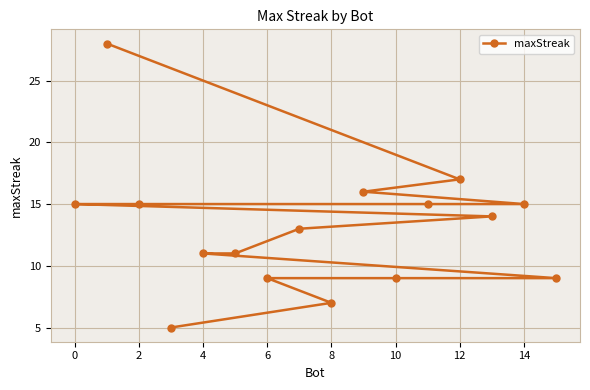

What is the difference between the maximum and minimum values?

23